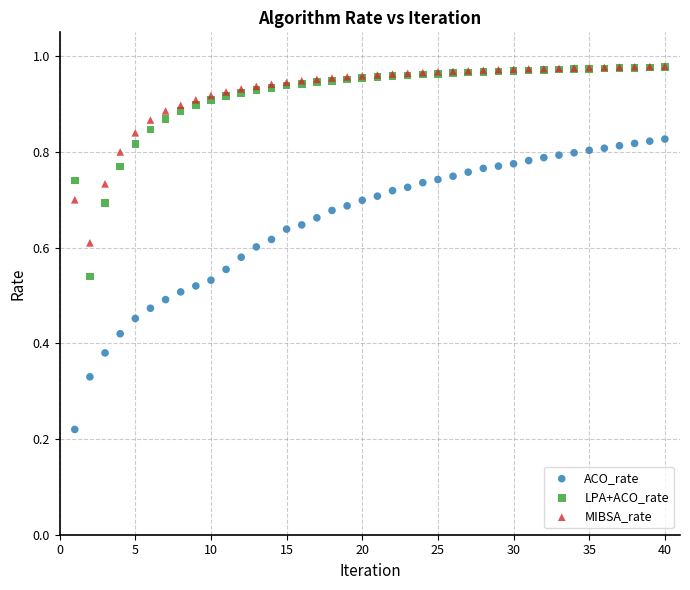

What are all the series names shown in the legend?

ACO_rate, LPA+ACO_rate, MIBSA_rate